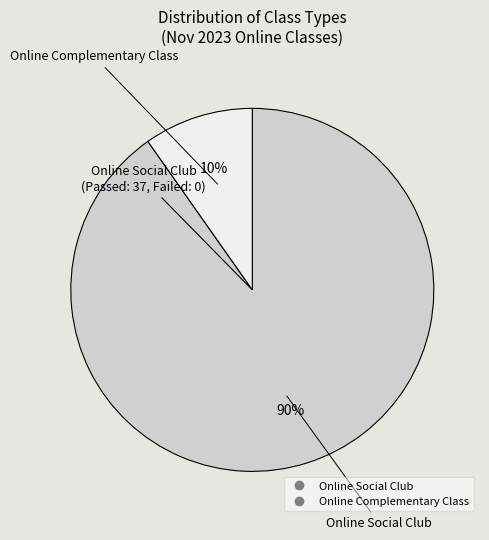

Is there a majority slice in this chart?

Yes